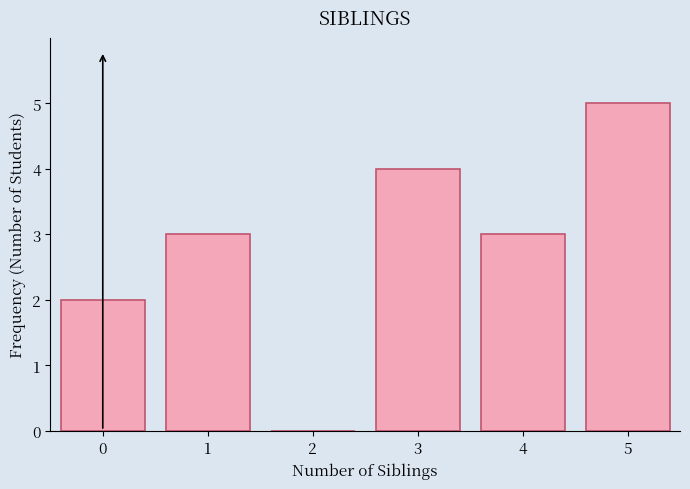

Reading left to right, extract all data points from this chart.

0=2	1=3	2=0	3=4	4=3	5=5